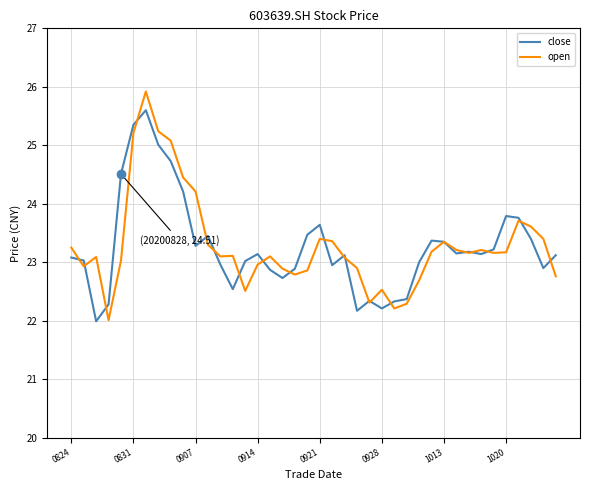

List the series in order of their peak value, highest first.

open, close